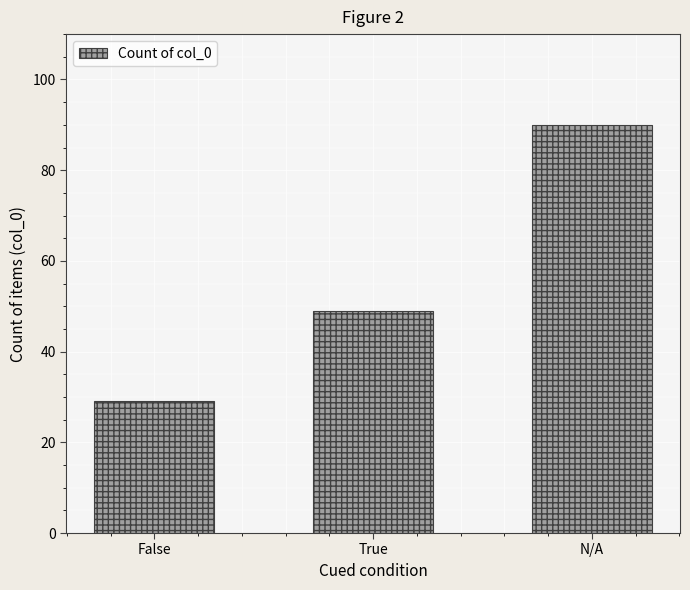

Does the chart contain any negative values?

No